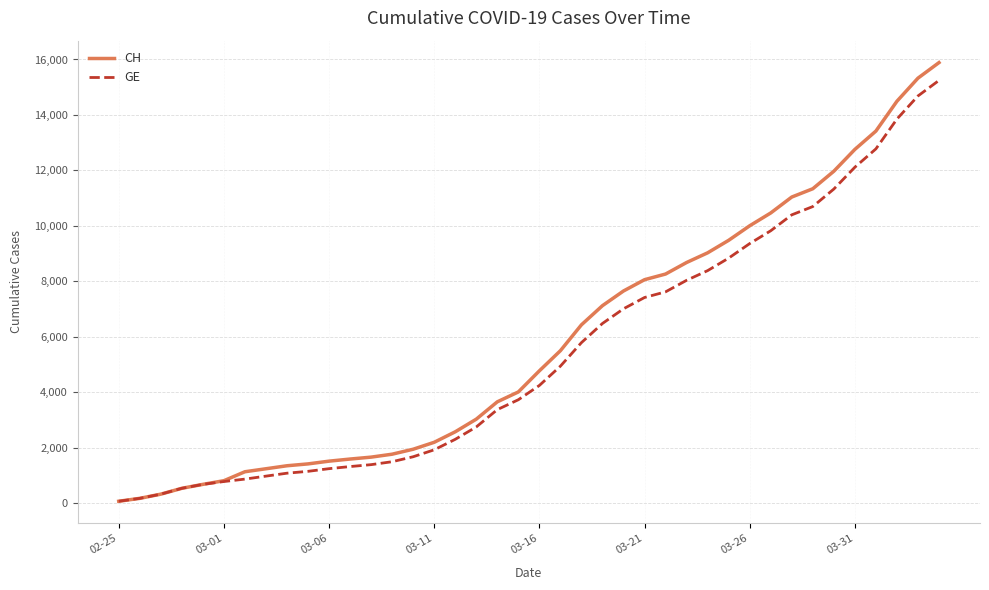

What is the maximum value shown in the chart?

15888